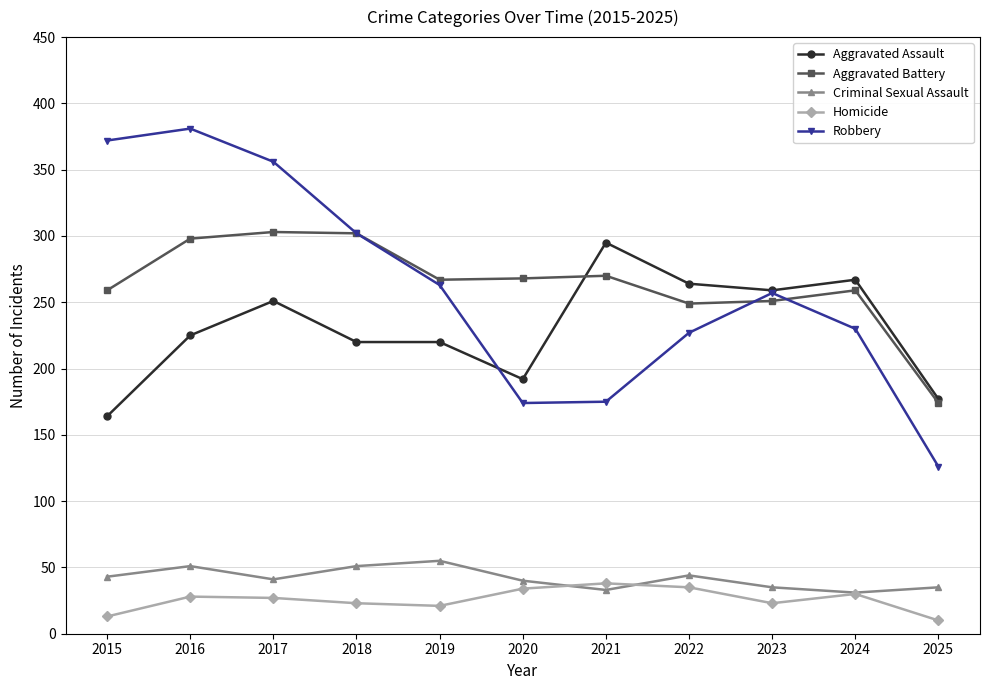

What is the sum of all Aggravated Assault values?

2534